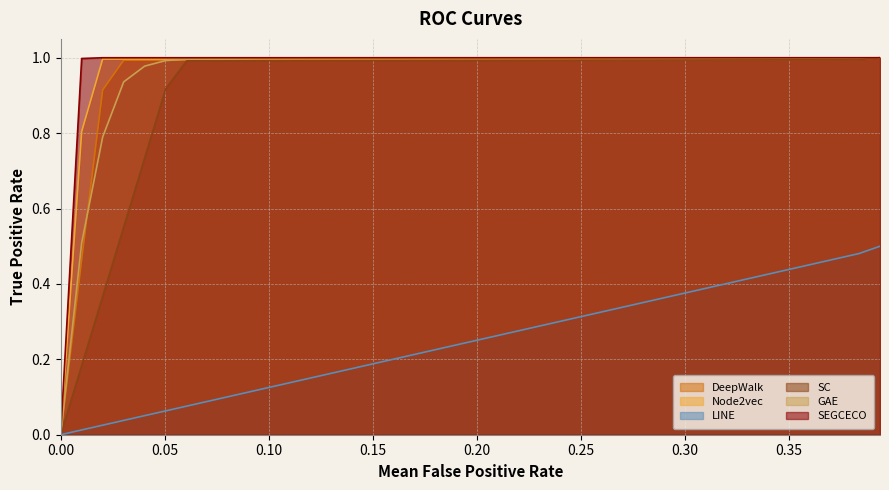

How many values in GAE are above zero?

39